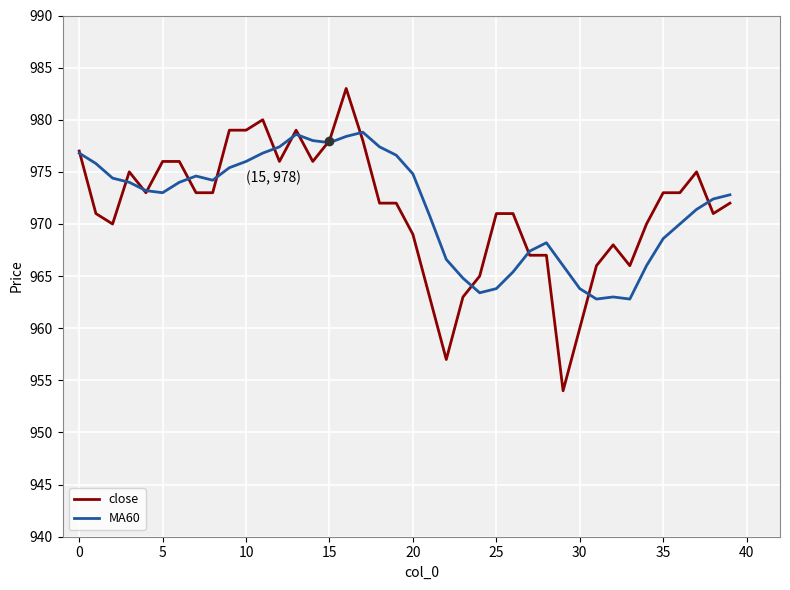

What is the difference between the maximum and minimum values in the close series?

29.0